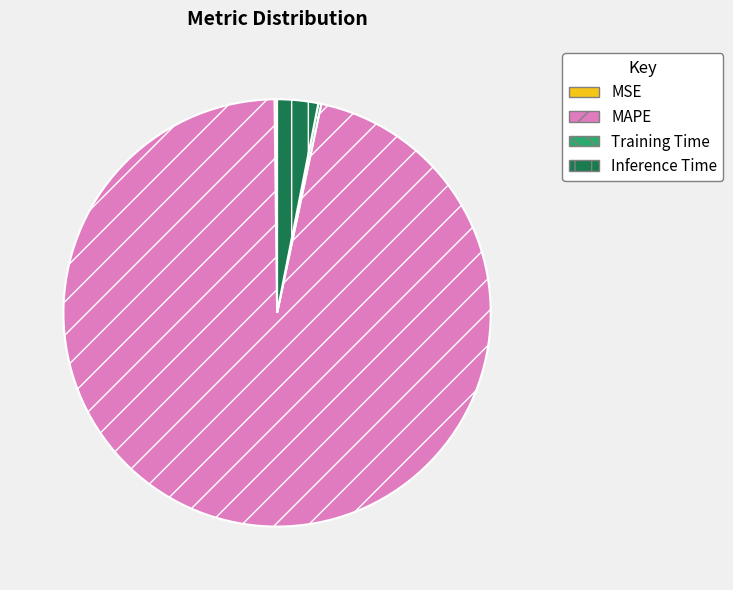

Which slice is the largest?

MAPE